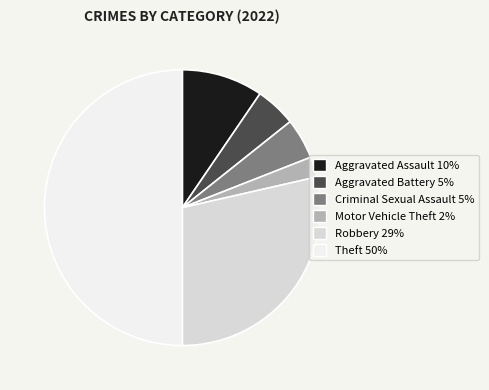

Approximately how many times larger is the value at Aggravated Battery compared to Robbery?

0.2